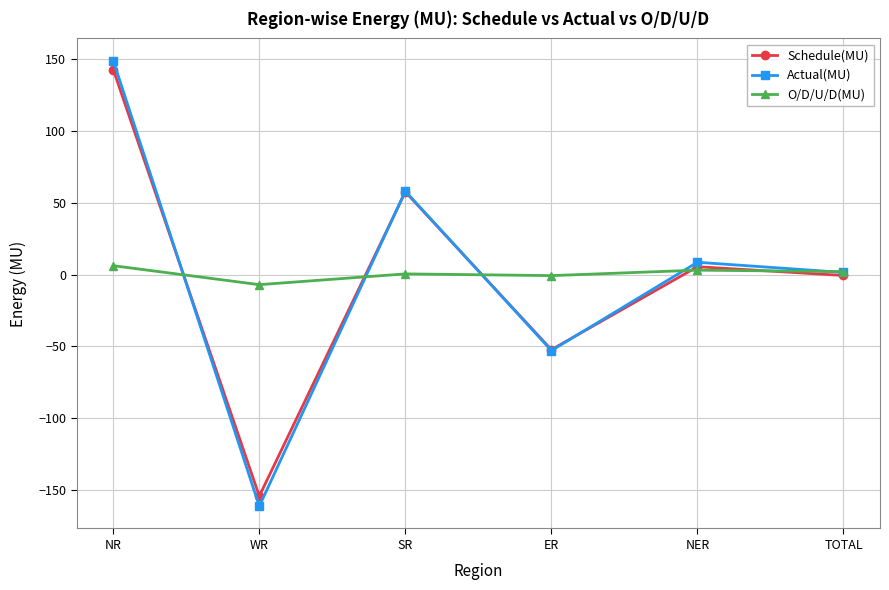

How many positive values does the Actual(MU) series have?

4